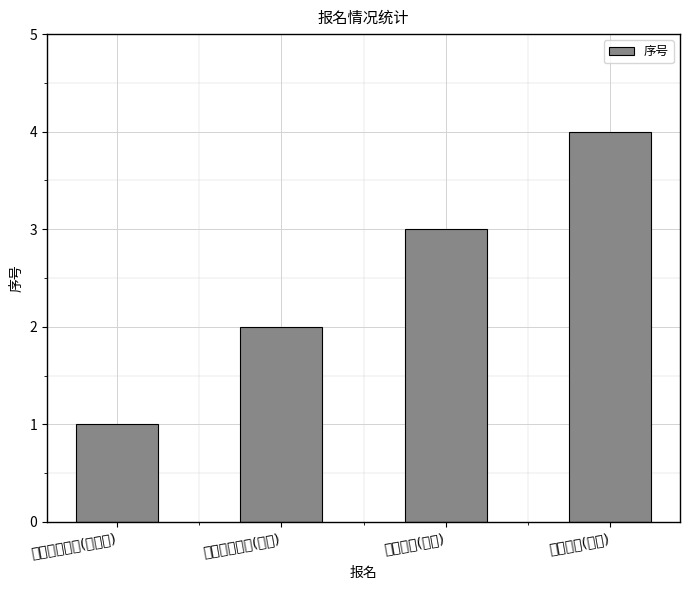

Reading left to right, what are all the values shown in this chart?

电子科技大学(李攀成)=1	电子科技大学(严伟)=2	清华大学(程阳)=3	北京大学(姜伟)=4